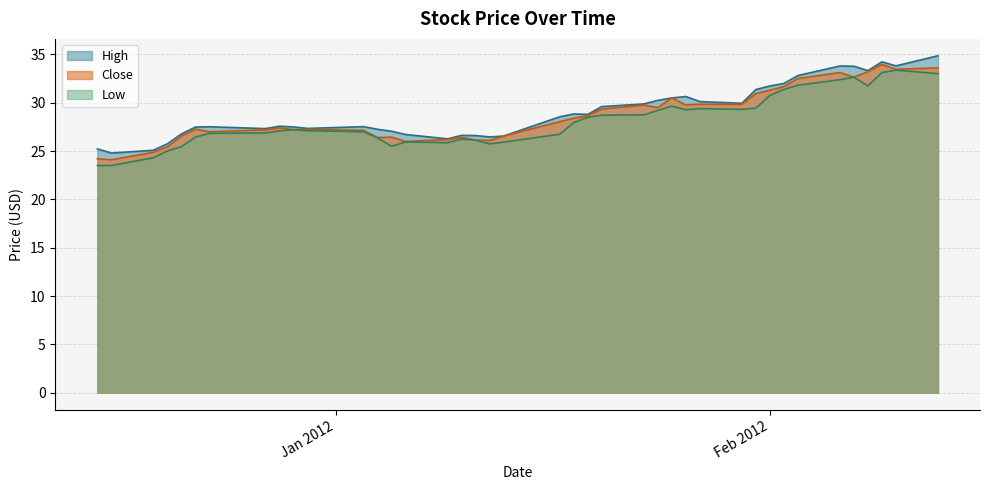

What is the sum of all High values?

1162.5